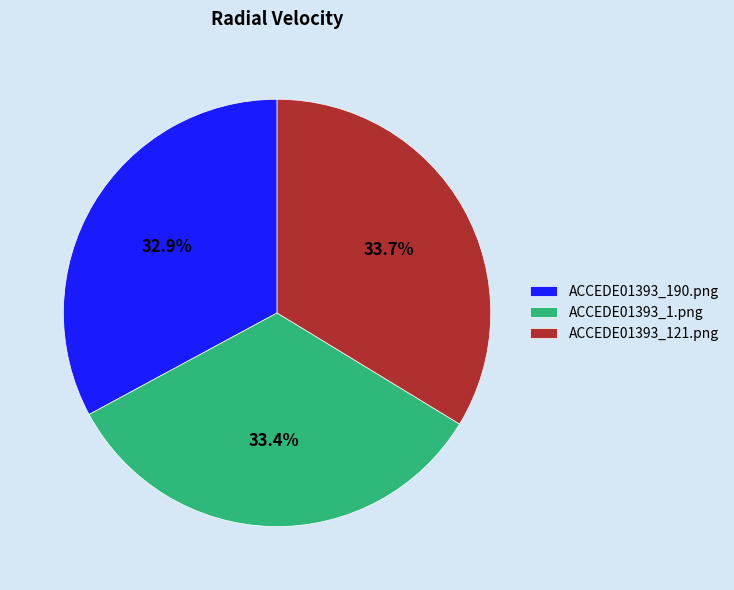

To the nearest percent, what portion does ACCEDE01393_121.png represent?

34%